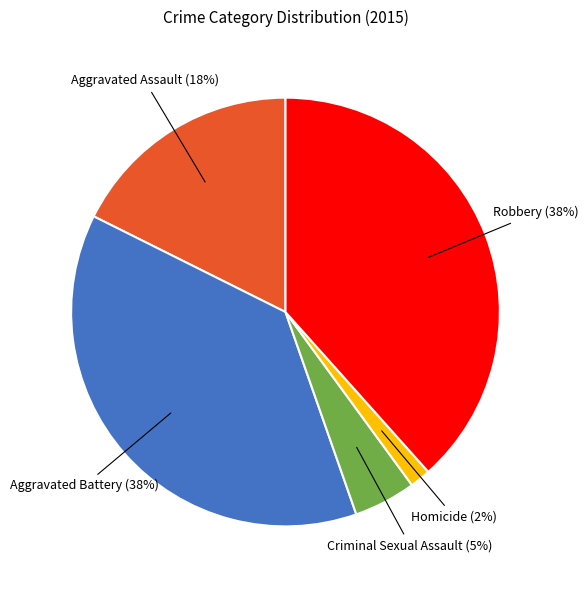

How many segments does this pie chart have?

5